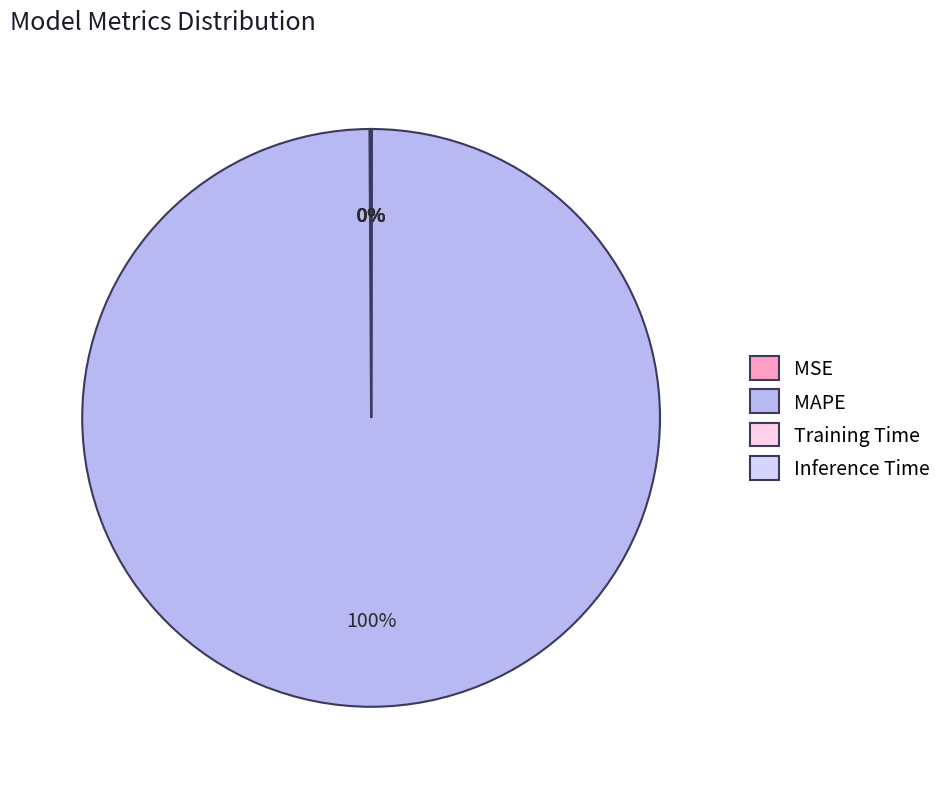

To the nearest percent, what is the difference between the largest and smallest slice percentages?

100%